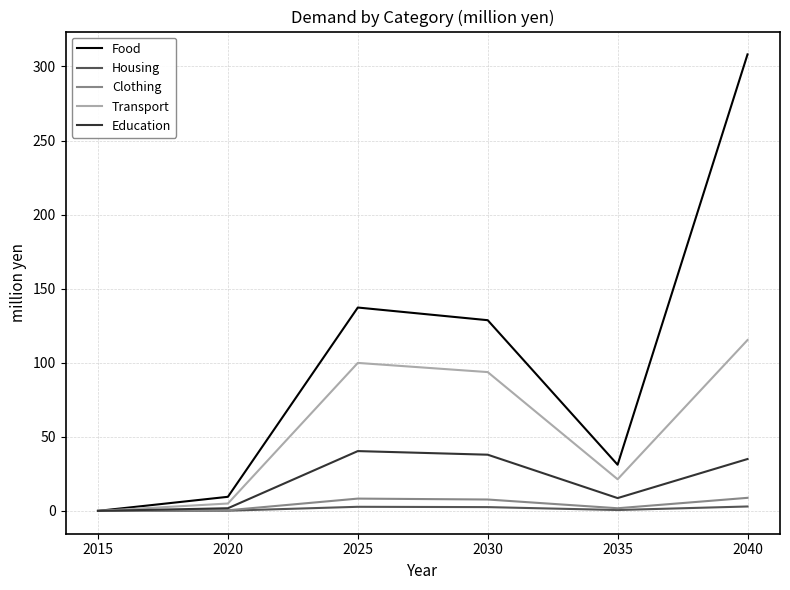

True or false: Transport has more than 1 interior local peaks.

False